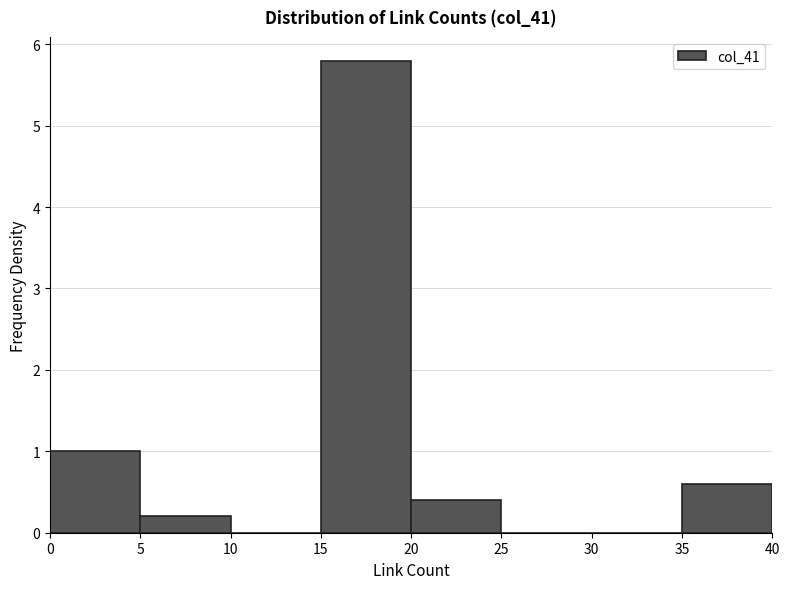

Reading left to right, list every bar in this chart as the range it spans on the x-axis followed by its height. The values are not printed on the chart, so give them approximately, as read against the axis.

0 to 5: 1.0
5 to 10: 0.2
10 to 15: 0
15 to 20: 5.8
20 to 25: 0.4
25 to 30: 0
30 to 35: 0
35 to 40: 0.6